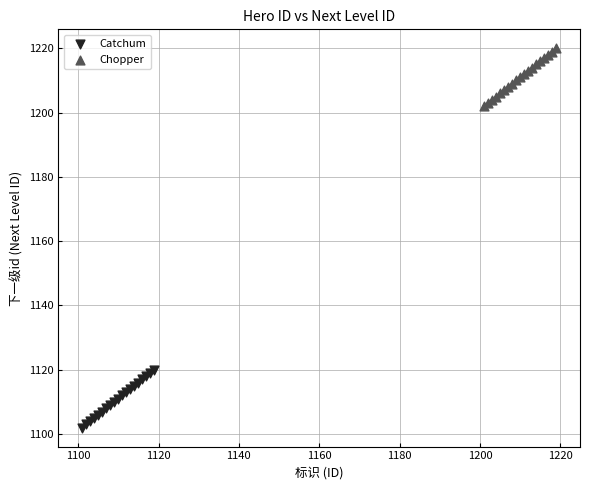

Which series contains the lowest Y value?

Catchum